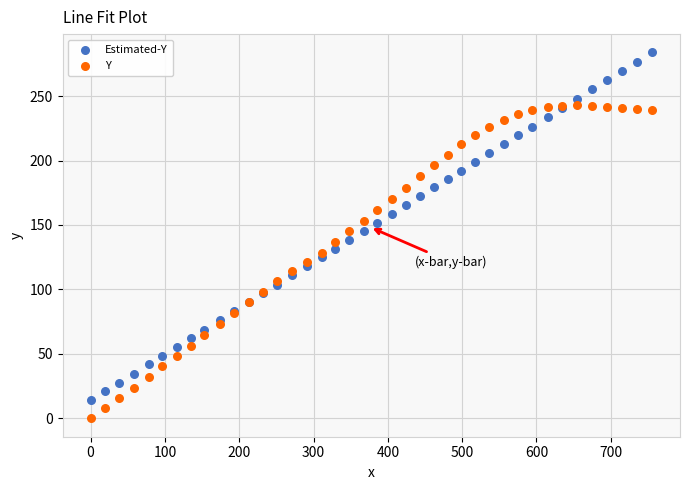

Which series contains the highest Y value?

Estimated-Y